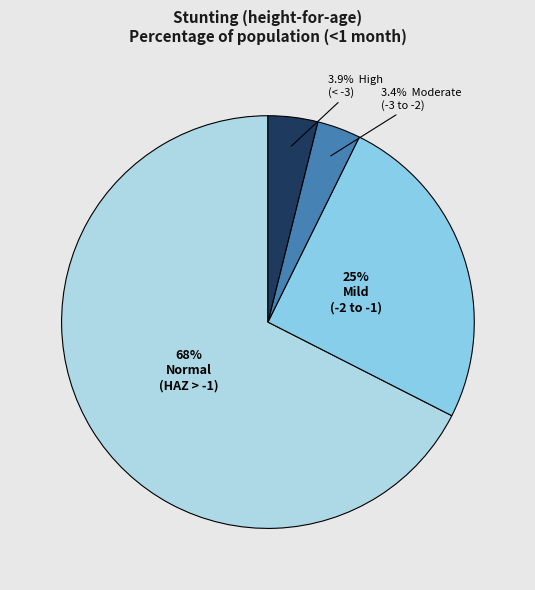

Count the number of slices in the pie.

4